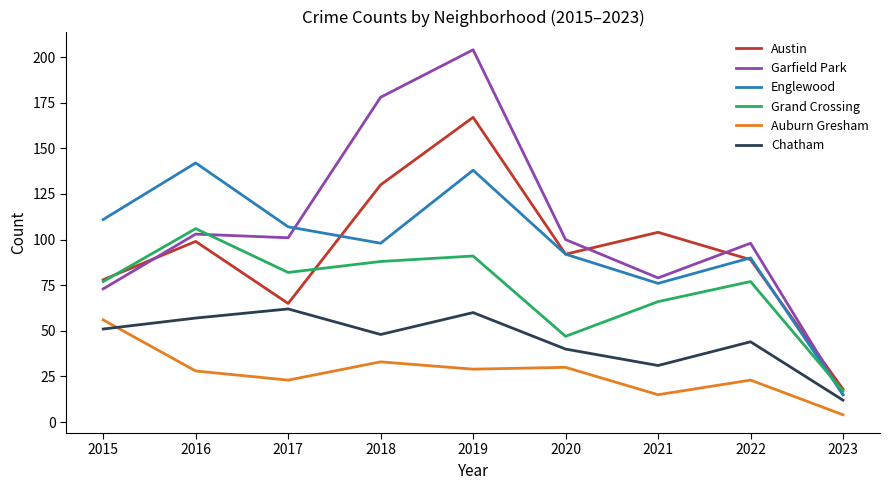

At which category does the chart reach its minimum across all series?

2023